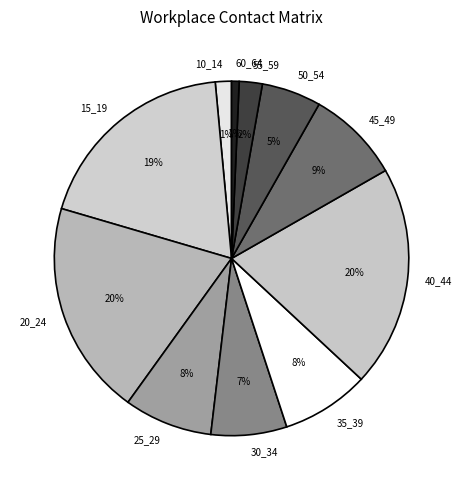

Count the number of slices in the pie.

11